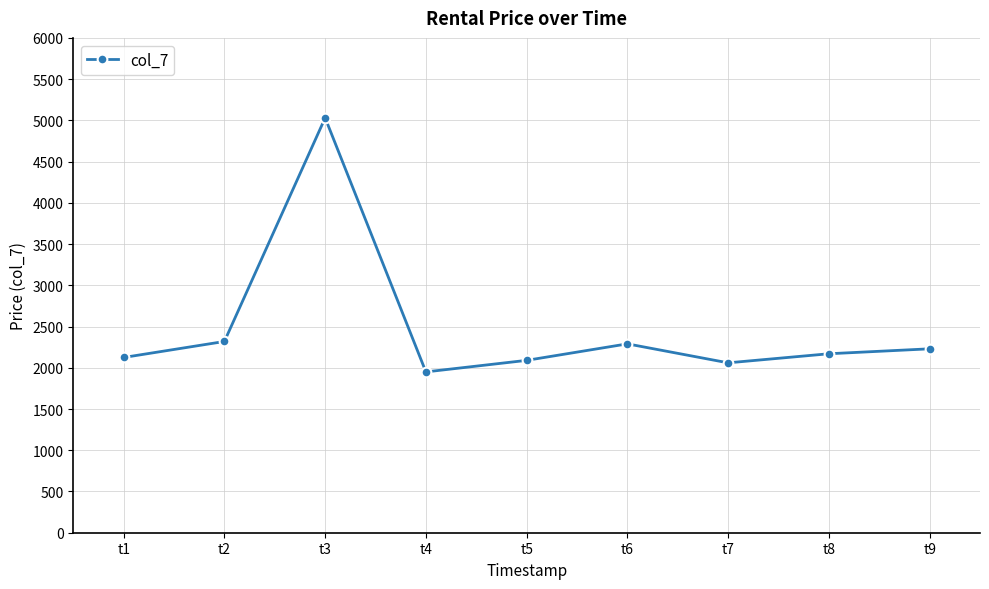

What is the ratio of the value at t2 to the value at t4?

1.2